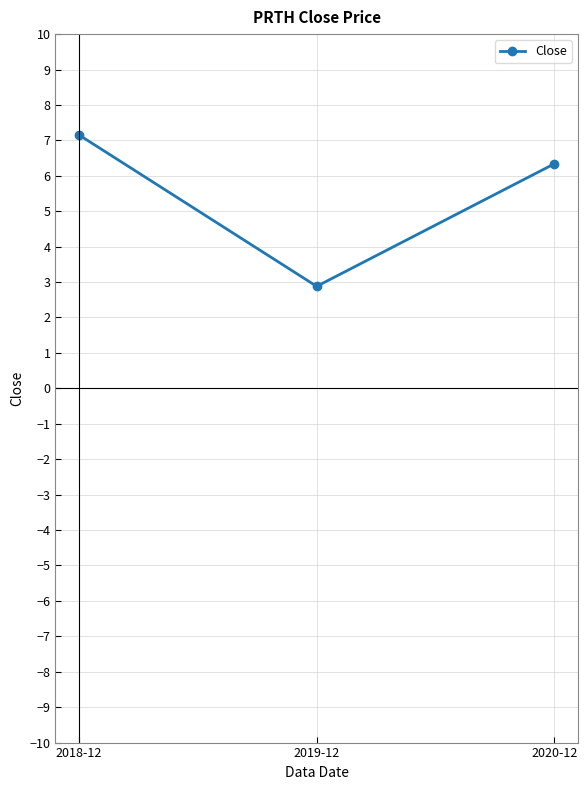

What is the approximate value at 2018-12?

7.2